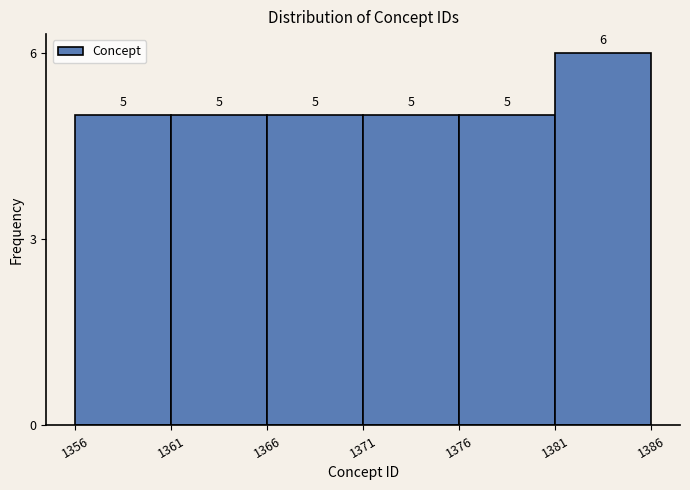

Over which range of the x-axis is the bar tallest?

1381 to 1386